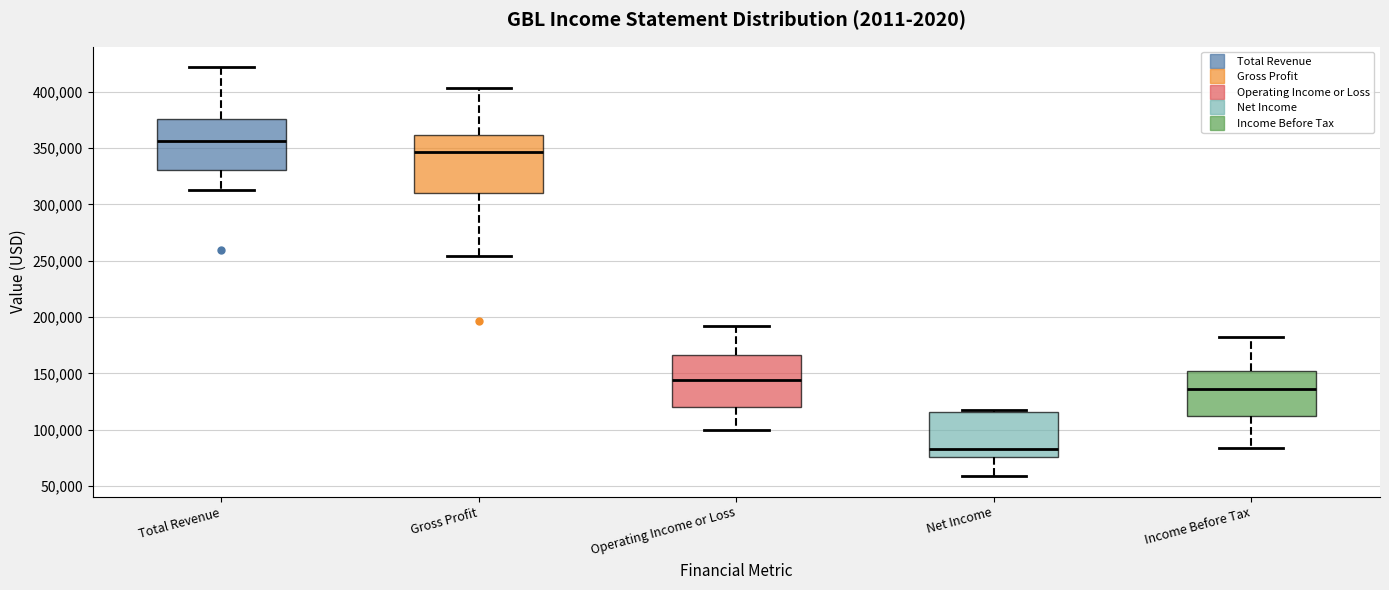

Reading left to right, read every box against the y-axis: the position of its median line, the range the box covers, and the ends of its whiskers. The values are not printed on the chart, so give them approximately, as read against the axis.

Total Revenue: median 355000, box 330000 to 375000, whiskers 310000 to 420000
Gross Profit: median 345000, box 310000 to 360000, whiskers 255000 to 405000
Operating Income or Loss: median 145000, box 120000 to 165000, whiskers 100000 to 190000
Net Income: median 85000, box 75000 to 115000, whiskers 60000 to 115000 (just above the box's upper edge)
Income Before Tax: median 135000, box 110000 to 150000, whiskers 85000 to 180000